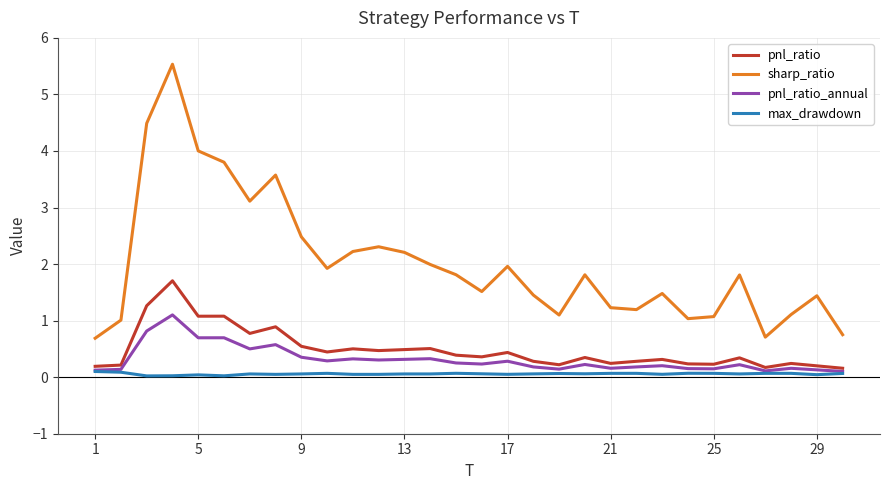

Which series has the largest range (max minus min)?

sharp_ratio